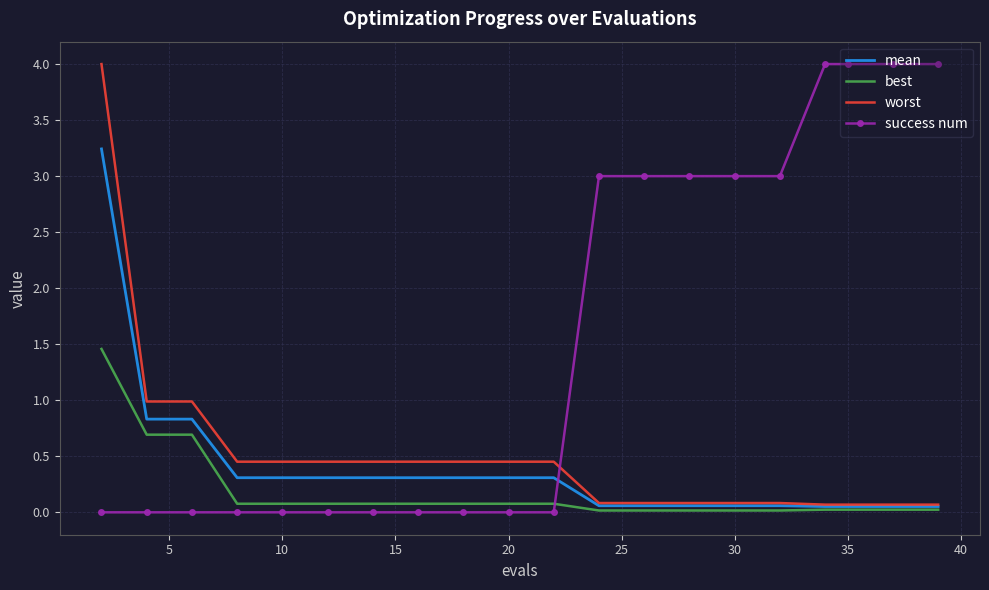

How many intersections are there between success num and worst?

1